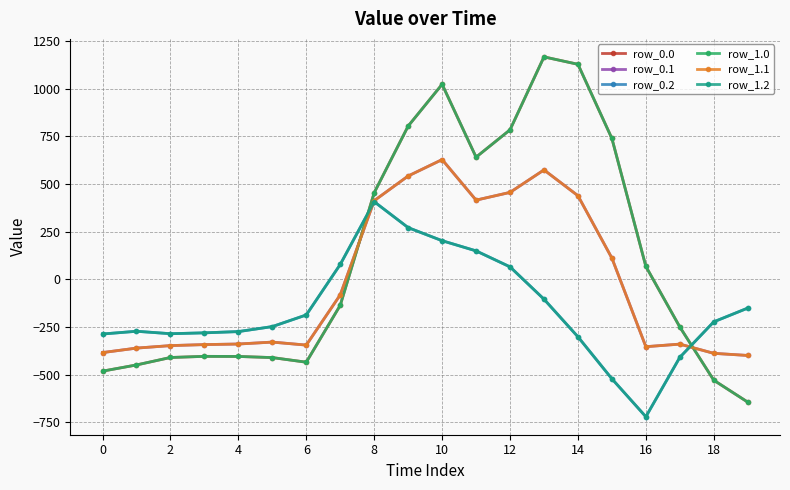

After their last crossing, which series has the higher values: row_0.2 or row_0.0?

row_0.2